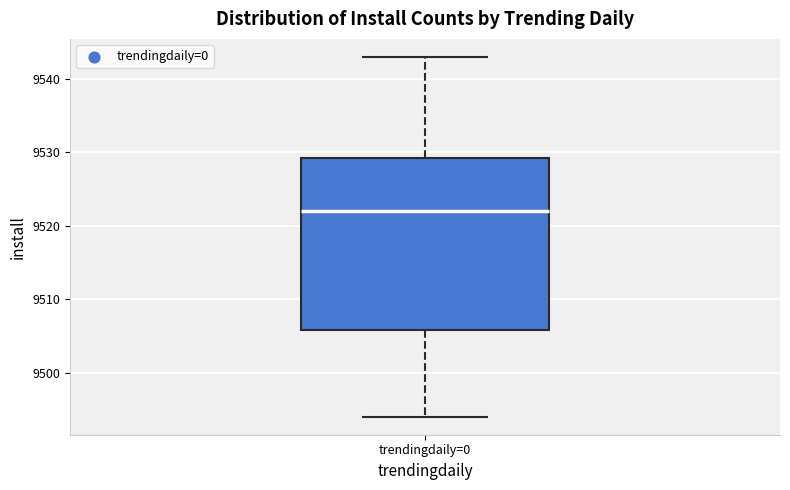

Read this box plot against the y-axis: the position of the median line, the range covered by the box, and the ends of both whiskers. The values are not printed on the chart, so give them approximately, as read against the axis.

median 9522, box 9506 to 9529, whiskers 9494 to 9543